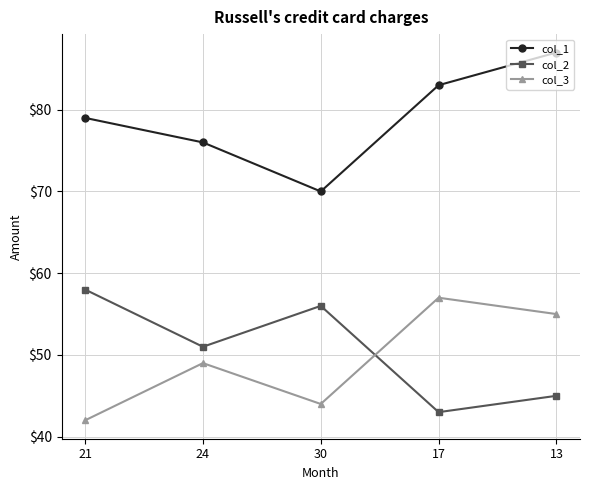

True or false: col_3 and col_2 cross at least once.

True